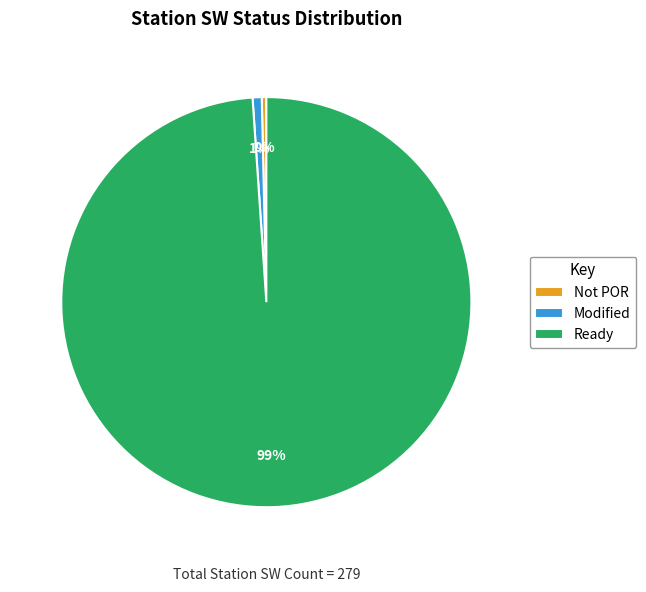

True or false: Ready accounts for 99% of the total.

True